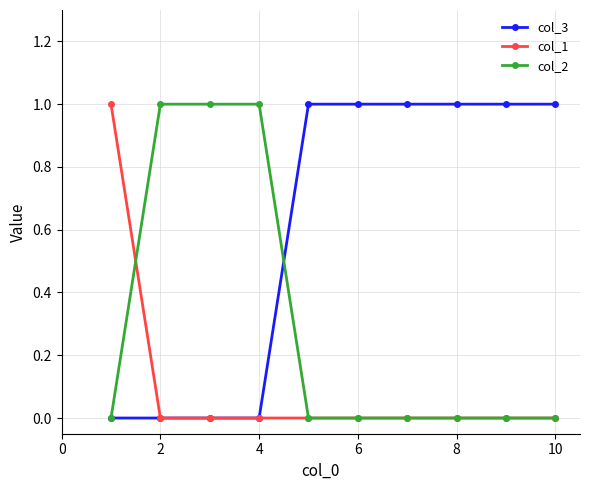

What is the sum of all col_1 values?

1